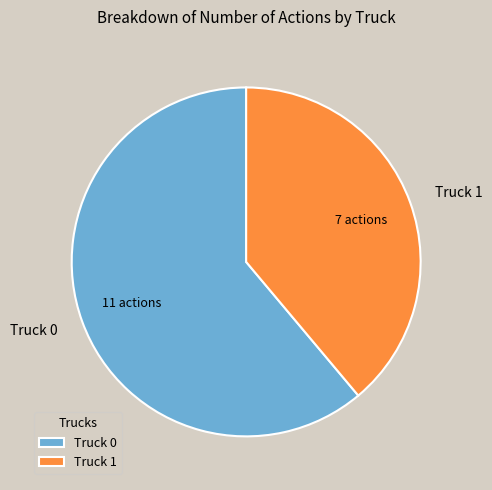

Approximately how many times larger is the value at Truck 1 compared to Truck 0?

0.6